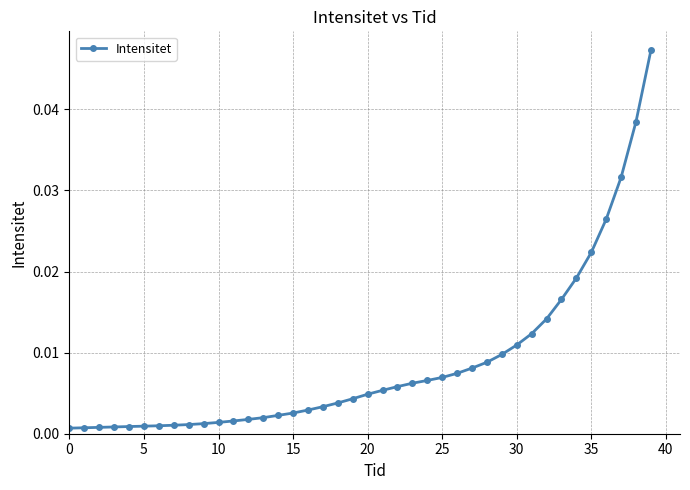

What is the sum of all values?

0.3